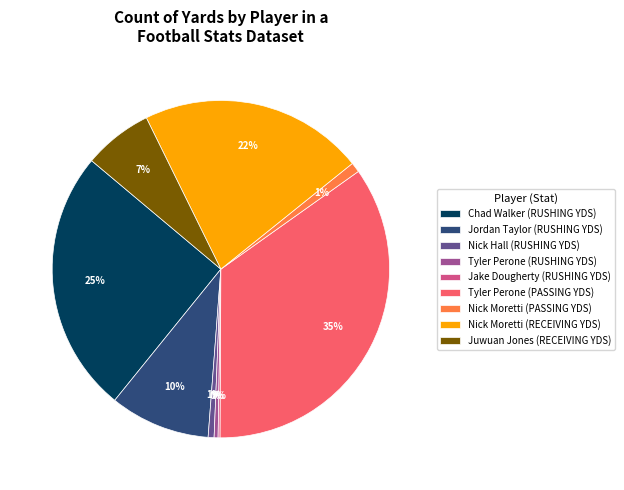

Approximately how many times larger is the value at Jordan Taylor (RUSHING YDS) compared to Chad Walker (RUSHING YDS)?

0.4